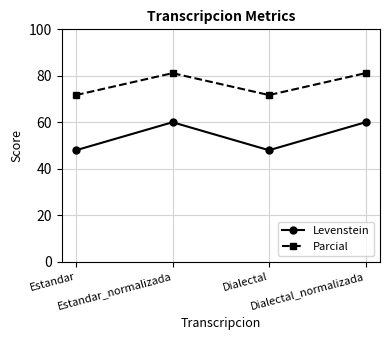

What is the label of the 3rd point from the right?

Estandar_normalizada